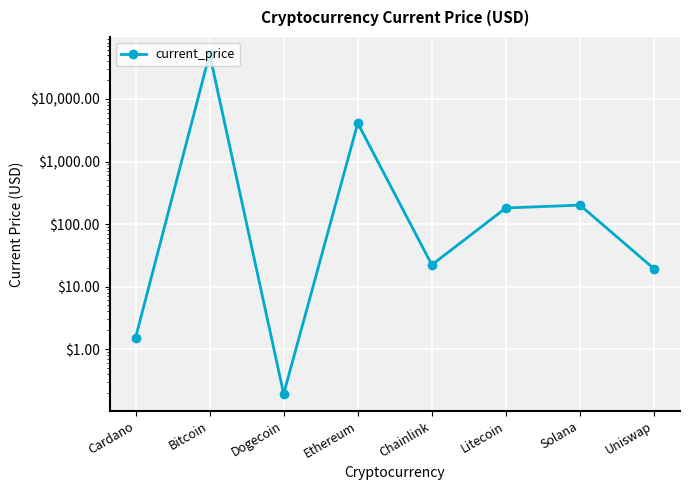

What is the average value?

7140.7